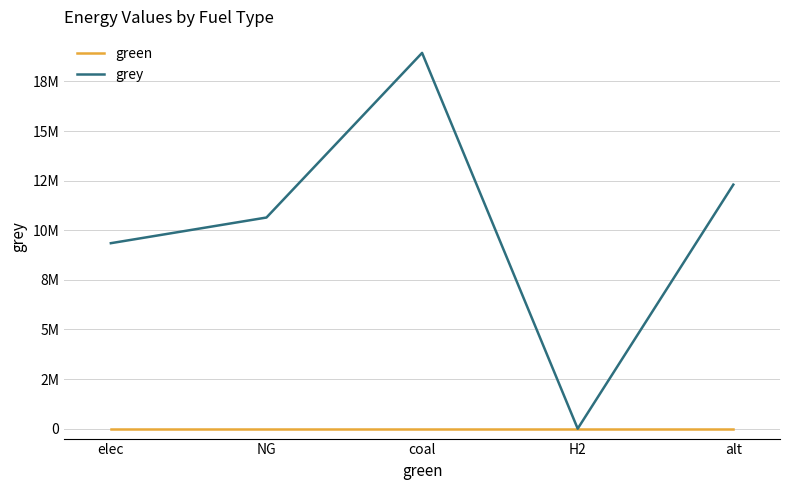

Is it true that green equals 0.0 at alt?

True